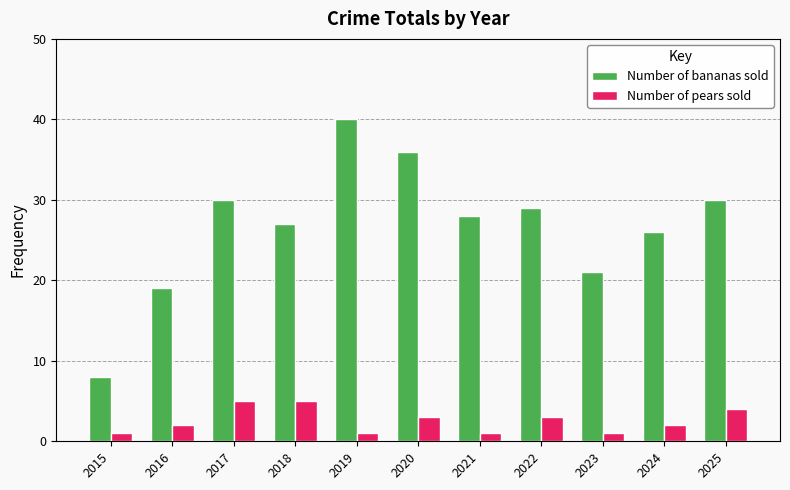

Which series has the widest spread of values?

Number of bananas sold